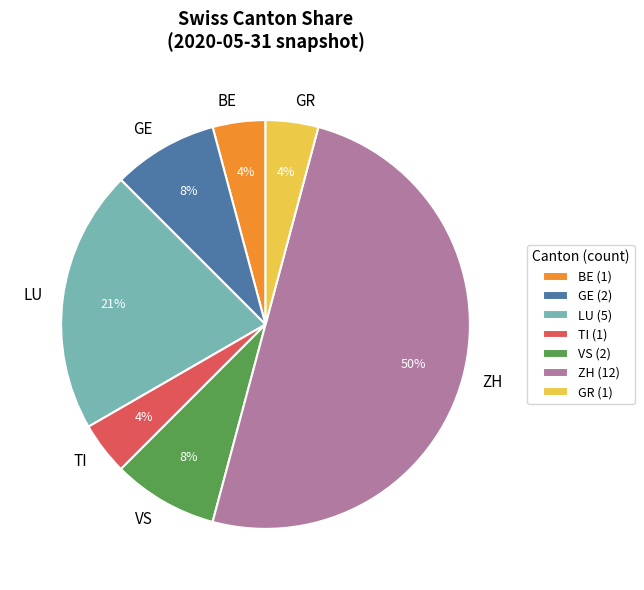

Does GE represent more than half of the total?

No